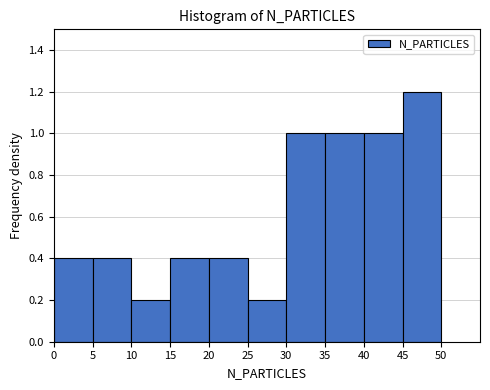

Reading left to right, list every bar in this chart as the range it spans on the x-axis followed by its height. The values are not printed on the chart, so give them approximately, as read against the axis.

0 to 5: 0.4
5 to 10: 0.4
10 to 15: 0.2
15 to 20: 0.4
20 to 25: 0.4
25 to 30: 0.2
30 to 35: 1.0
35 to 40: 1.0
40 to 45: 1.0
45 to 50: 1.2